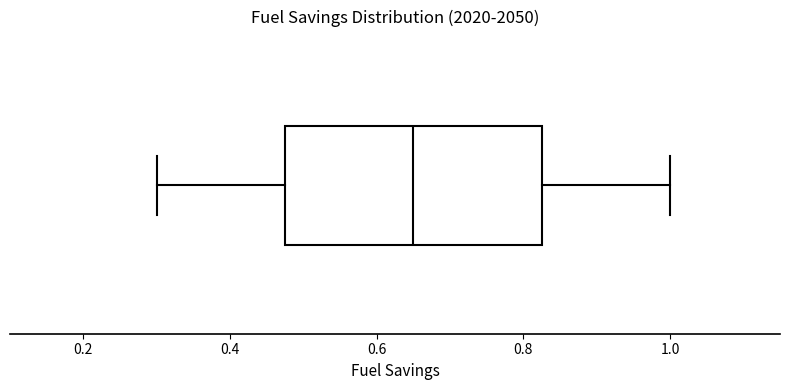

Transcribe this box plot: give where the median line is, the range the box spans, and where the two whiskers end, as read against the x-axis. The values are not printed on the chart, so give them approximately, as read against the axis.

median 0.66, box 0.48 to 0.82, whiskers 0.30 to 1.00